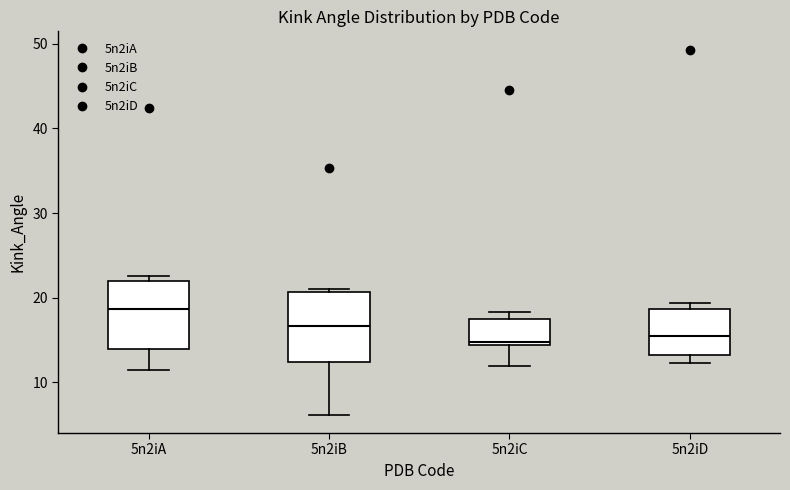

Reading left to right, transcribe this box plot: for each box, give where its median line is, the range the box spans, and where its two whiskers end, as read against the y-axis. The values are not printed on the chart, so give them approximately, as read against the axis.

5n2iA: median 19, box 14 to 22, whiskers 11 to 23
5n2iB: median 17, box 12 to 21, whiskers 6 to 21
5n2iC: median 15, box 14 to 17, whiskers 12 to 18
5n2iD: median 16, box 13 to 19, whiskers 12 to 19 (just above the box's upper edge)